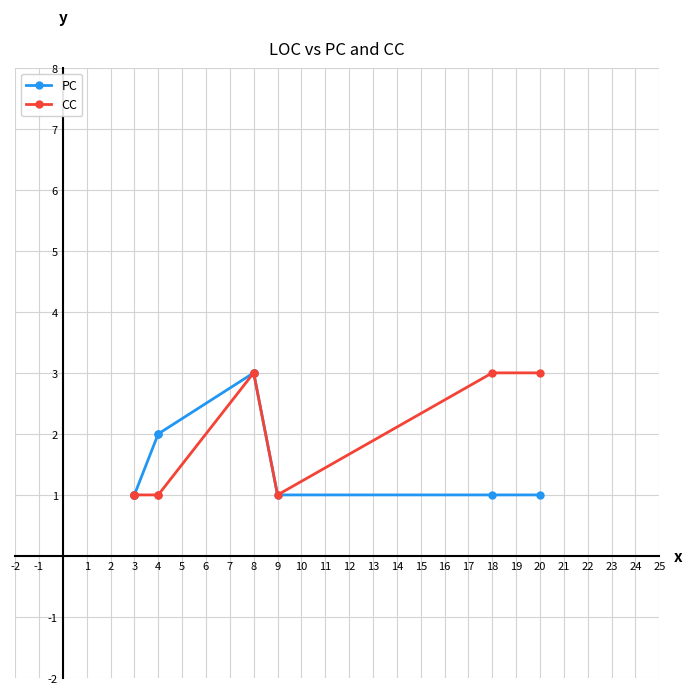

What is the average value of the CC series?

2